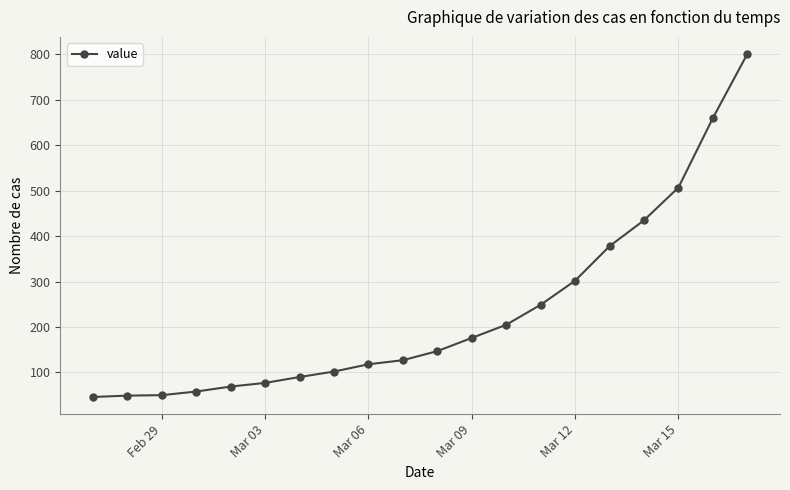

How many values are below 147?

10